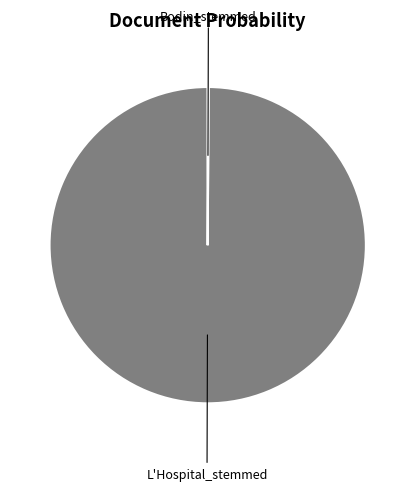

Does any single category account for the majority?

Yes